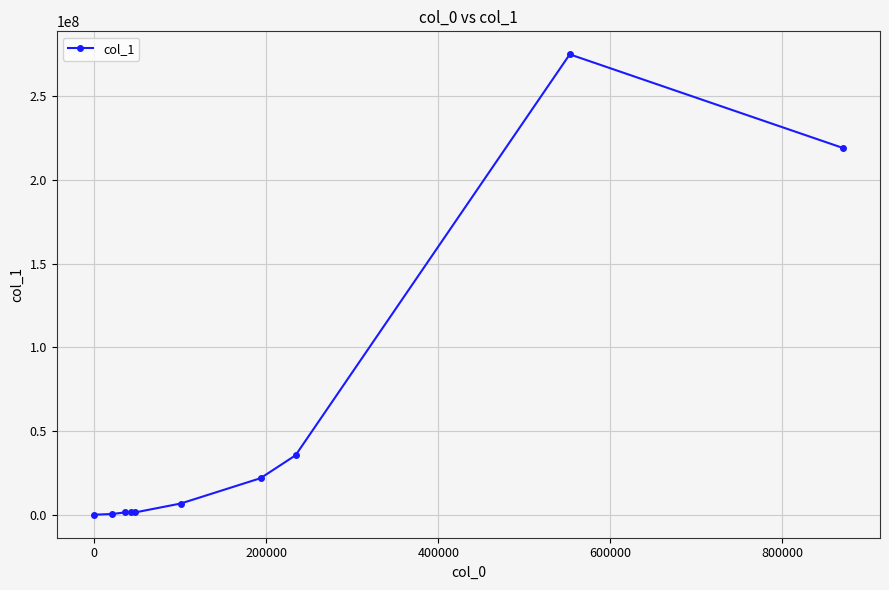

How many lines are shown in the chart?

1